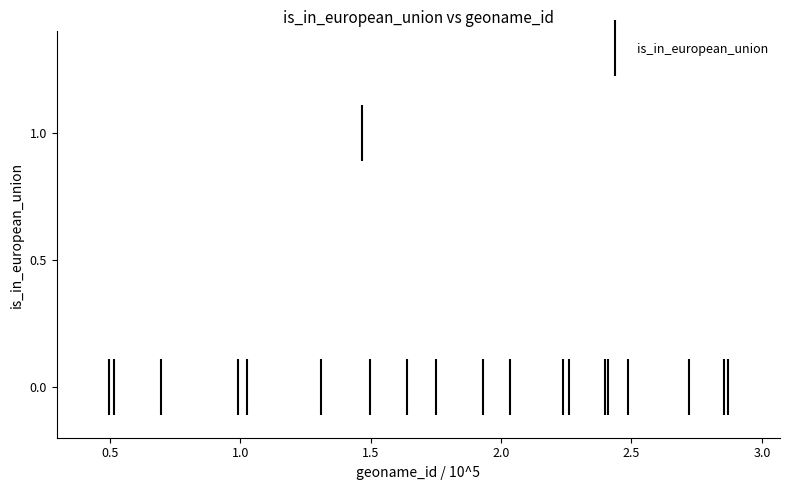

True or false: the data has more than 0 interior local peaks.

True